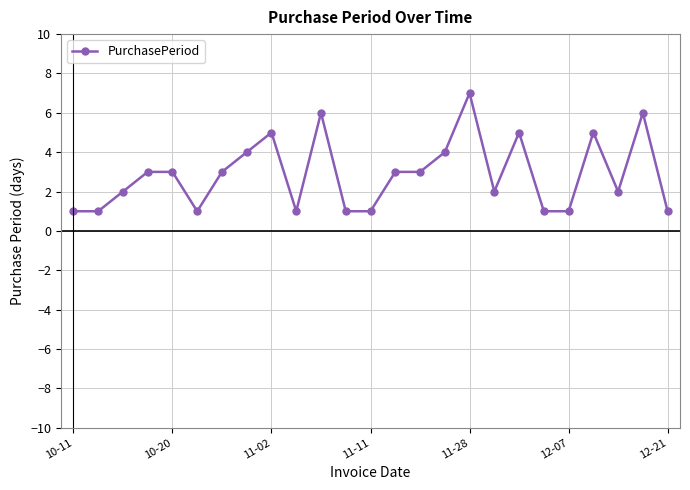

Count the values in the range 1 to 4.

19